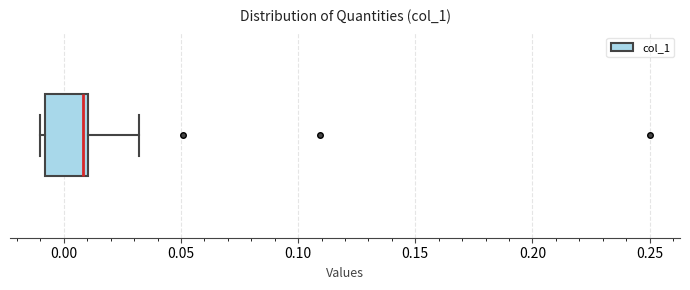

Transcribe this box plot: give where the median line is, the range the box spans, and where the two whiskers end, as read against the x-axis. The values are not printed on the chart, so give them approximately, as read against the axis.

median 0.01 (just left of the box's right edge), box -0.01 to 0.01, whiskers -0.01 (just left of the box's left edge) to 0.03